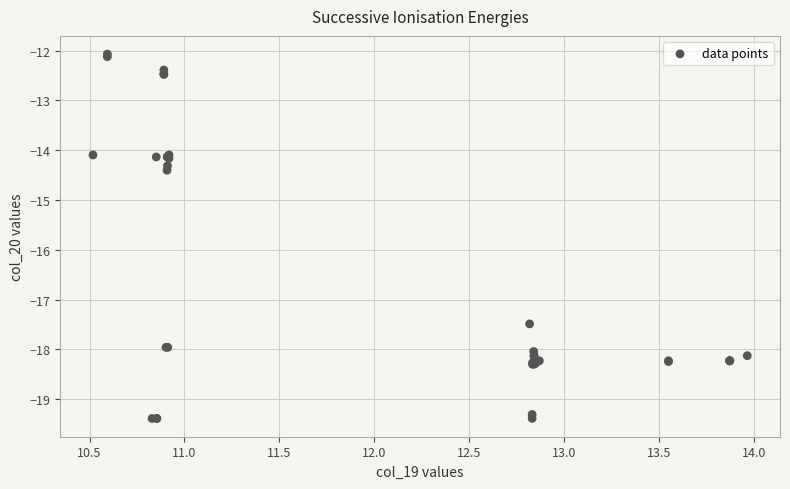

What Y value in the scatter plot is closest to -15?

-14.4